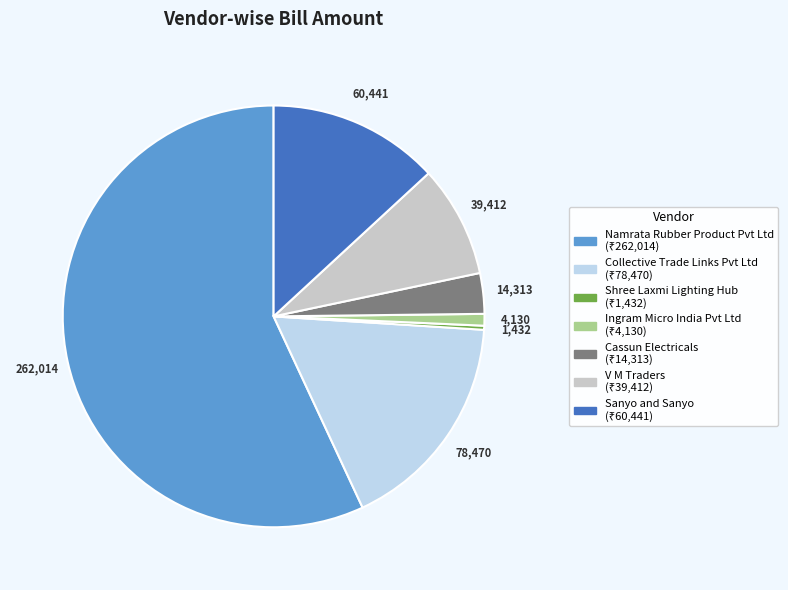

Count the number of slices in the pie.

7